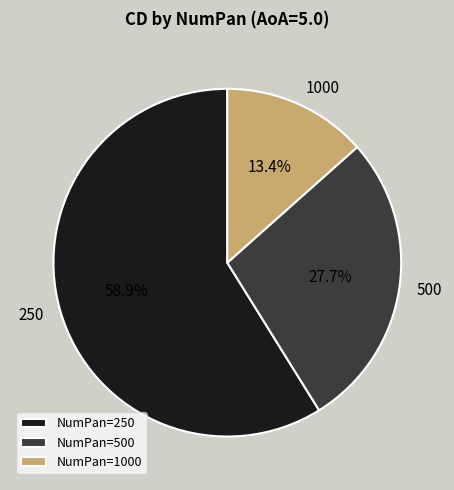

How many segments does this pie chart have?

3